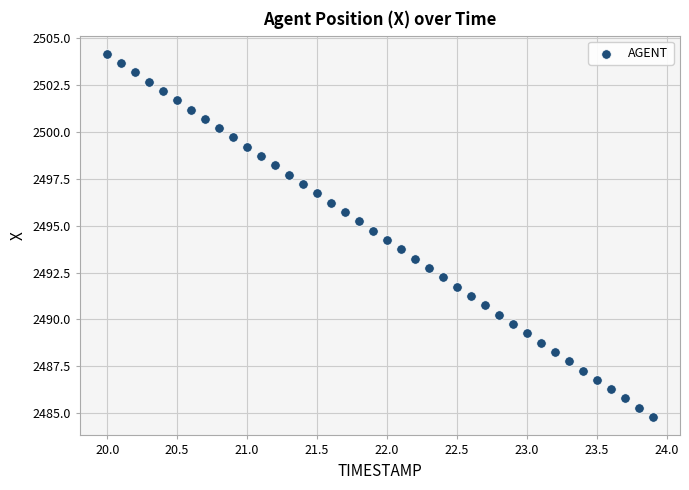

What is the range of X values (max minus min)?

3.9